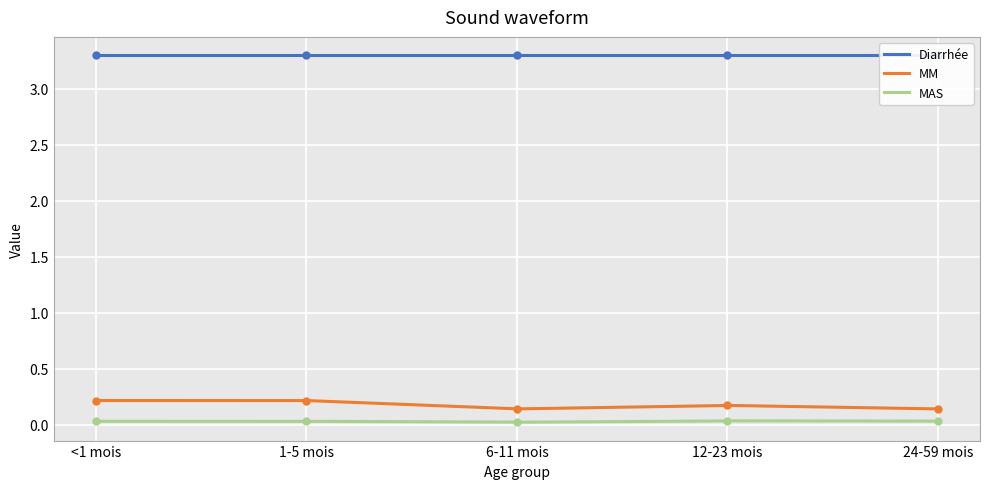

True or false: MAS and MM cross at least once.

False